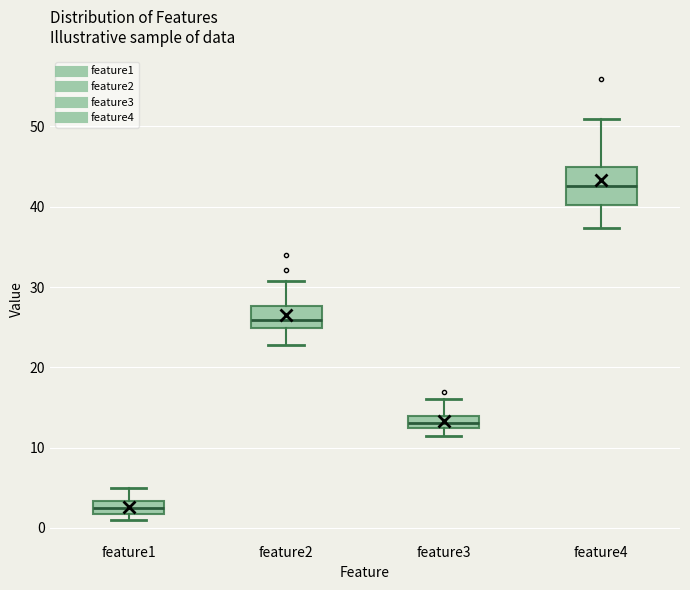

Where does the median line of the box for feature3 sit on the y-axis? The values are not printed on the chart, so give them approximately, as read against the axis.

13